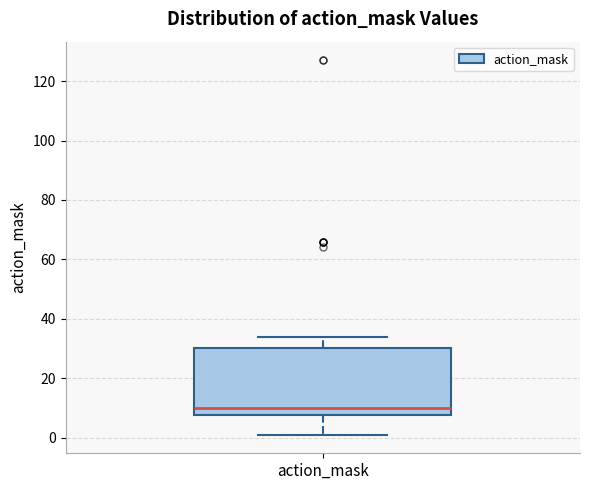

Transcribe this box plot: give where the median line is, the range the box spans, and where the two whiskers end, as read against the y-axis. The values are not printed on the chart, so give them approximately, as read against the axis.

median 10, box 8 to 30, whiskers 2 to 34